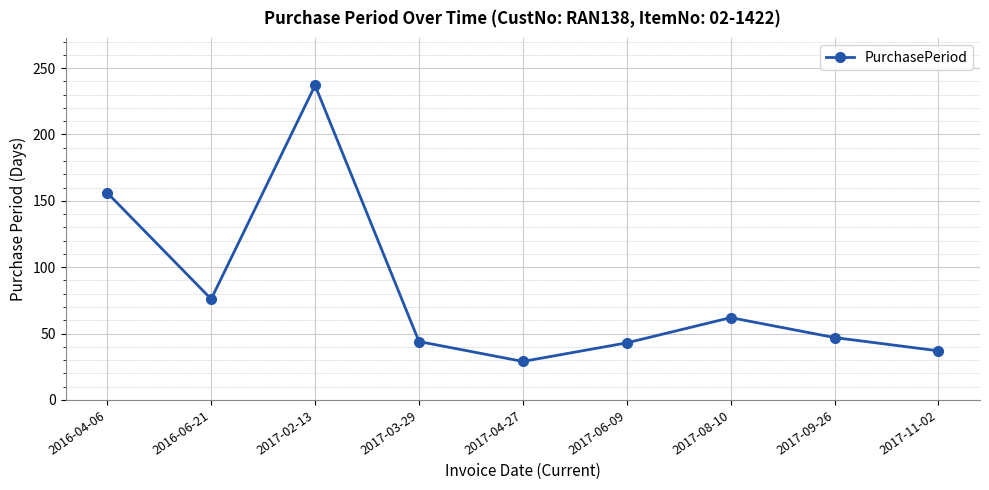

How many series are shown in this chart?

1